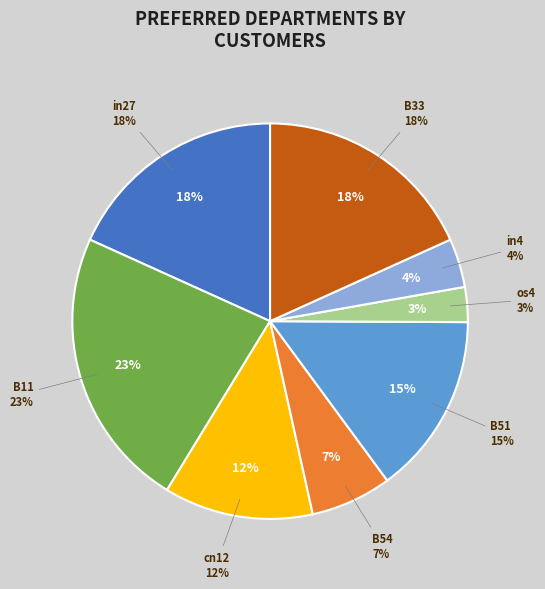

What percentage is the in4 slice, to the nearest percent?

4%